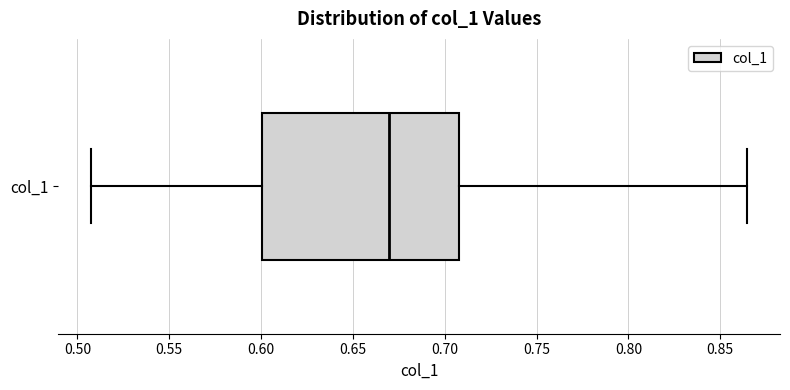

Transcribe this box plot: give where the median line is, the range the box spans, and where the two whiskers end, as read against the x-axis. The values are not printed on the chart, so give them approximately, as read against the axis.

median 0.670, box 0.600 to 0.710, whiskers 0.505 to 0.865